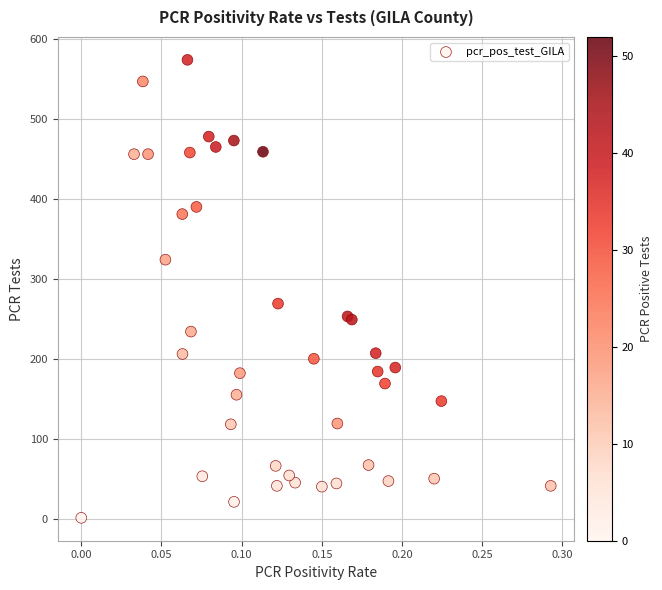

What Y value in the scatter plot is closest to 287?

269